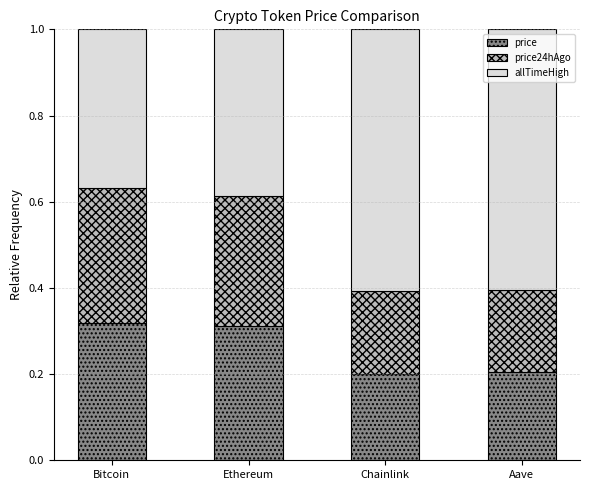

Is it true that price equals 0.3 at Bitcoin?

True